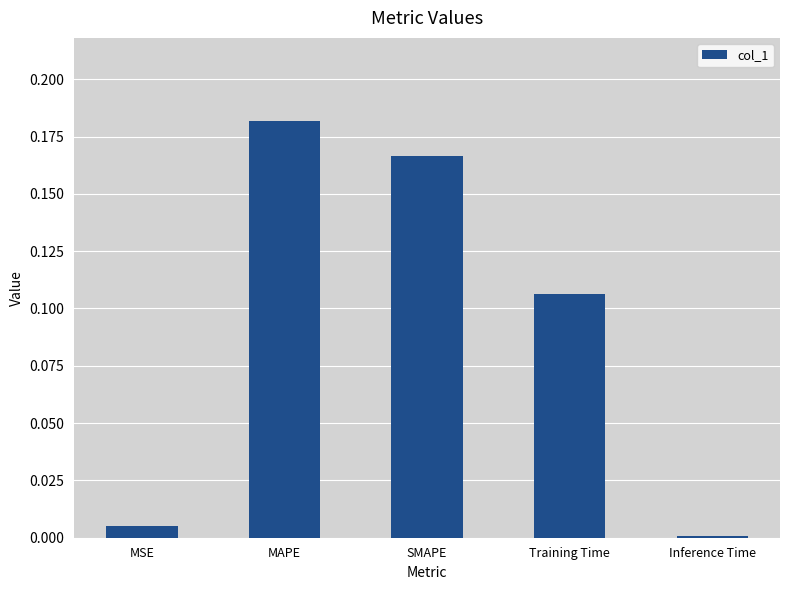

What is the sum of all values?

0.5